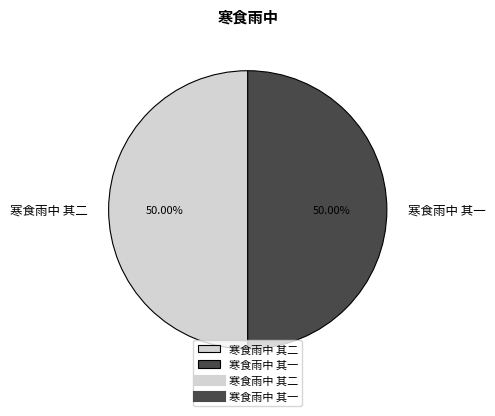

How many slices are in this pie chart?

2